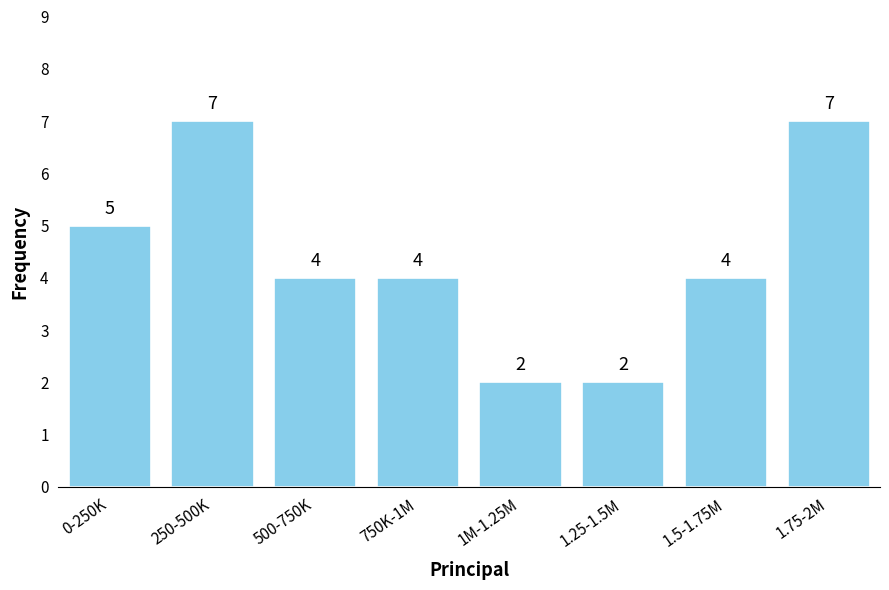

Reading left to right, what are all the values shown in this chart?

0-250K=5	250-500K=7	500-750K=4	750K-1M=4	1M-1.25M=2	1.25-1.5M=2	1.5-1.75M=4	1.75-2M=7